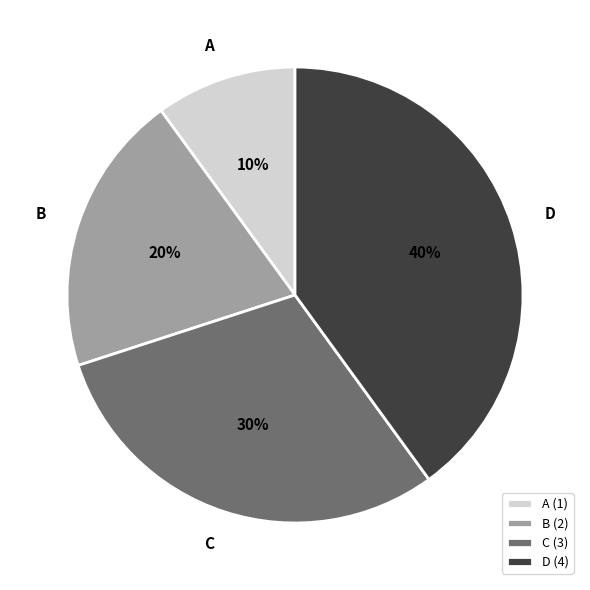

How many segments does this pie chart have?

4